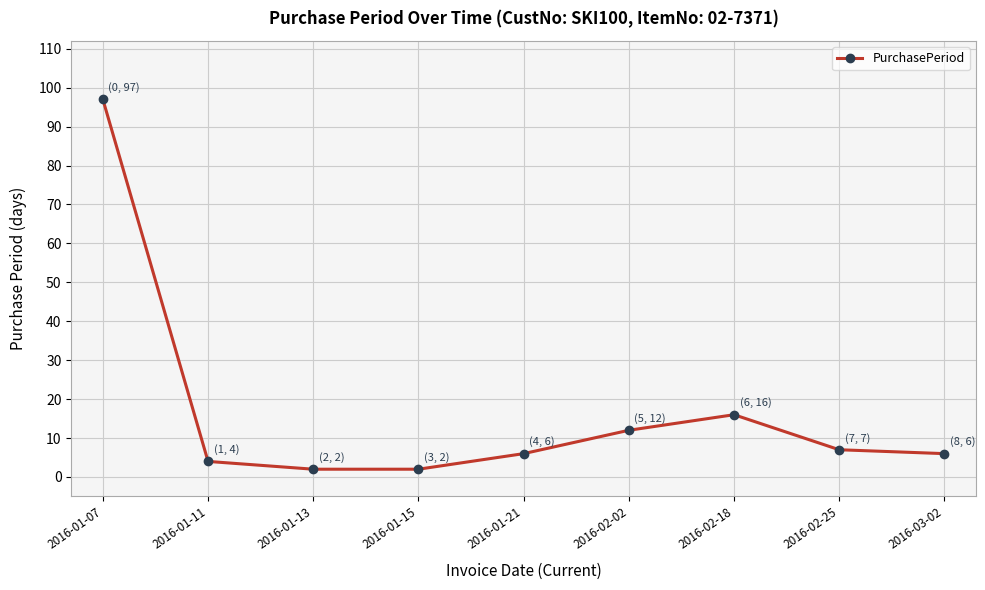

Reading left to right, transcribe all the data shown in this chart.

2016-01-07=97	2016-01-11=4	2016-01-13=2	2016-01-15=2	2016-01-21=6	2016-02-02=12	2016-02-18=16	2016-02-25=7	2016-03-02=6